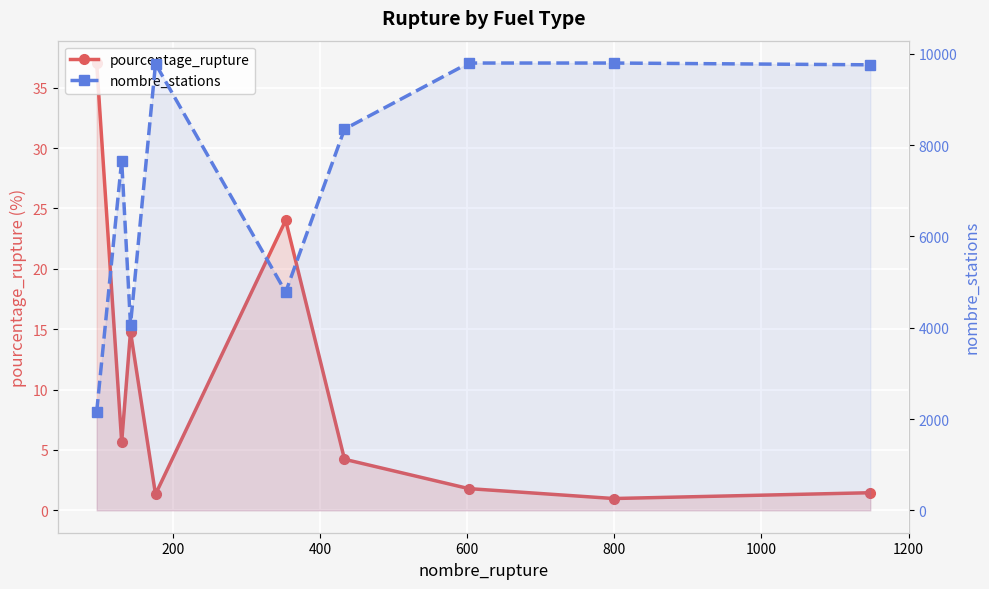

True or false: pourcentage_rupture and nombre_stations intersect in this chart.

False